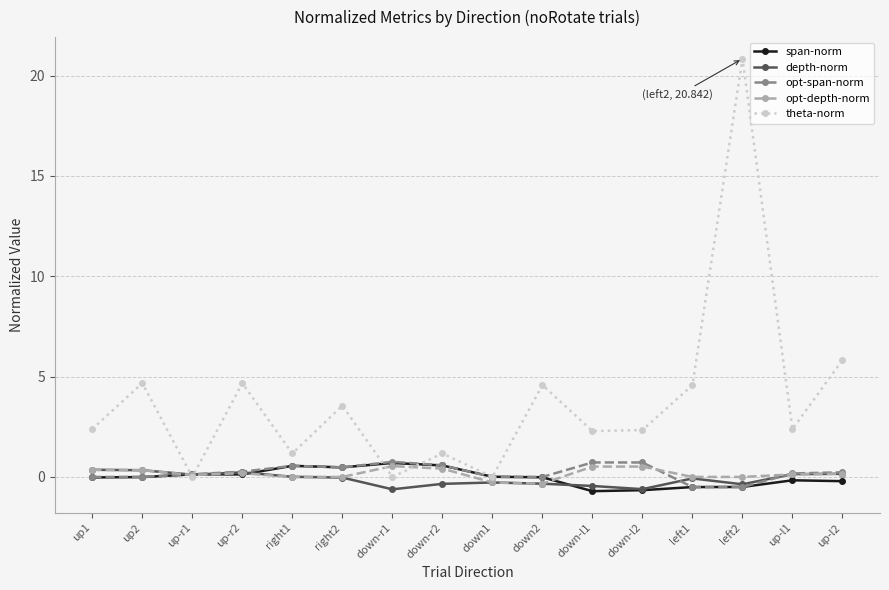

What is the label of the 4th point from the right?

left1